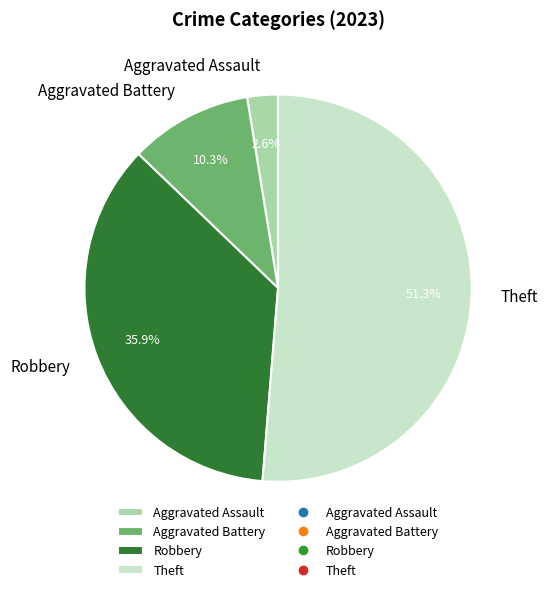

How many segments does this pie chart have?

4